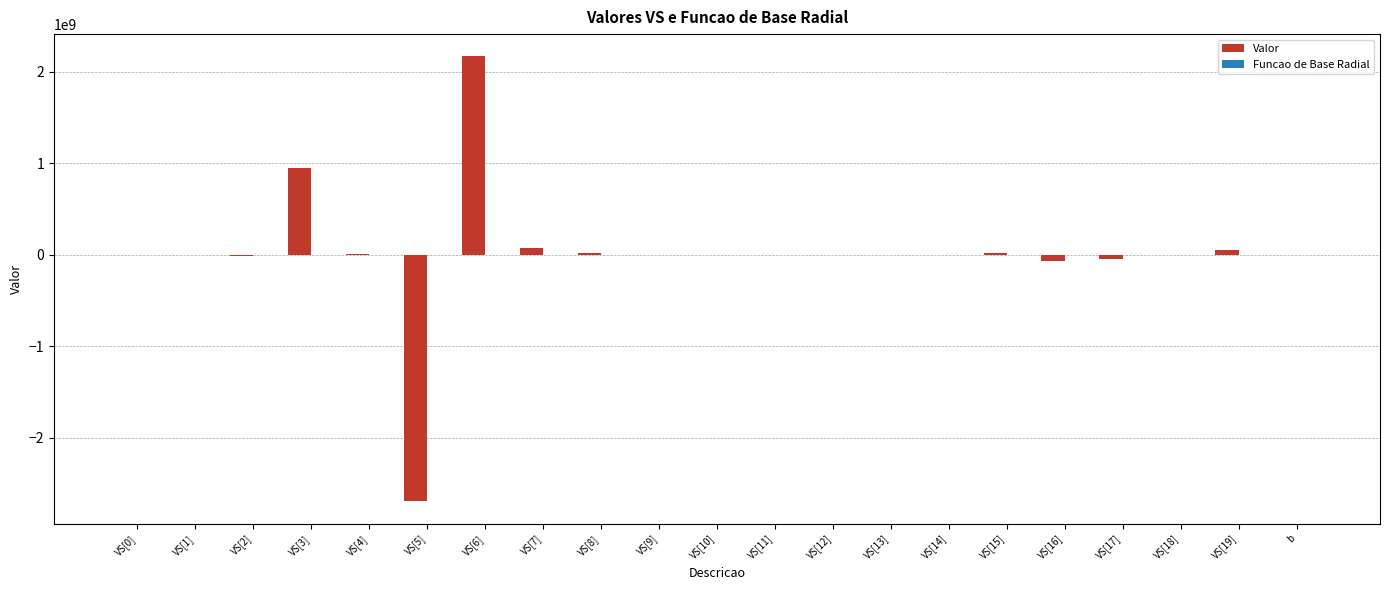

What is the maximum value shown in the chart?

2168333156.2